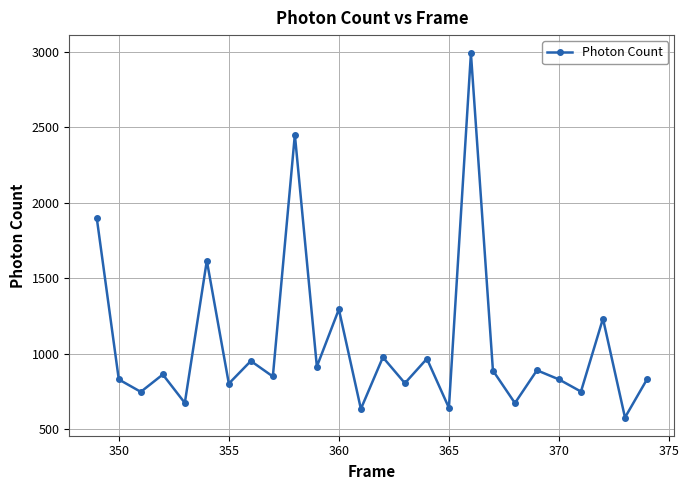

What is the value of the 8th point from the left?

951.0